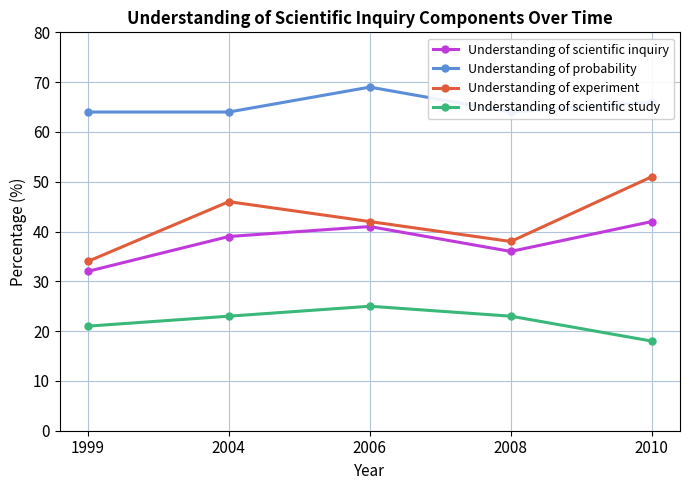

The value of Understanding of experiment at 2010 is 74. True or false?

False